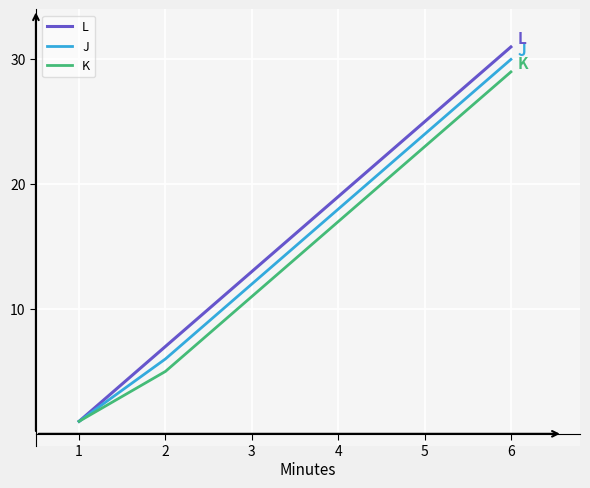

How many J values are between 6 and 24?

4